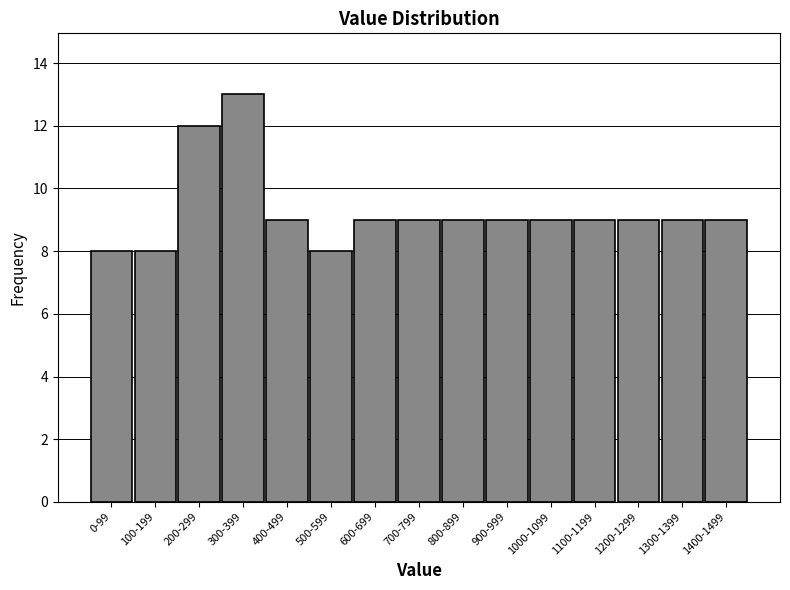

Reading left to right, what are all the values shown in this chart?

0-99=8	100-199=8	200-299=12	300-399=13	400-499=9	500-599=8	600-699=9	700-799=9	800-899=9	900-999=9	1000-1099=9	1100-1199=9	1200-1299=9	1300-1399=9	1400-1499=9